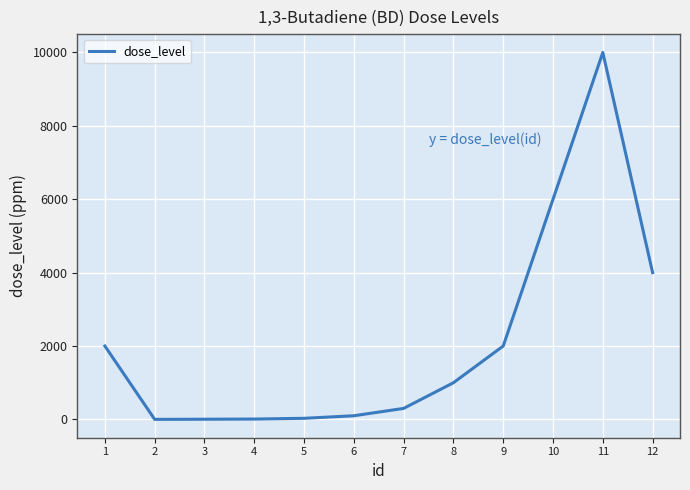

Is it true that the value at 1 is 2000?

True